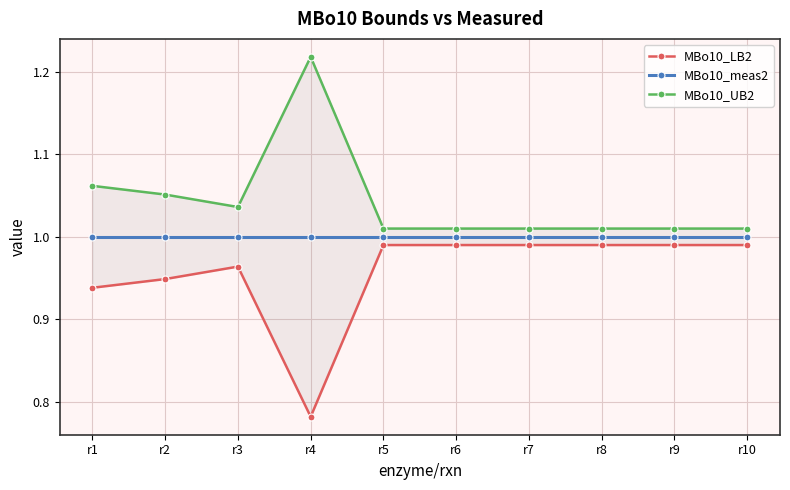

Which series has the largest range (max minus min)?

MBo10_LB2